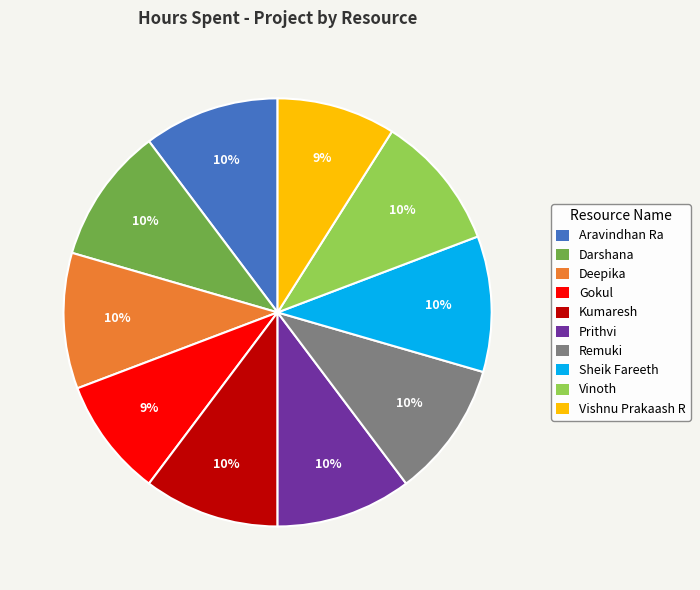

To the nearest percent, what percentage of the pie is Remuki?

10%